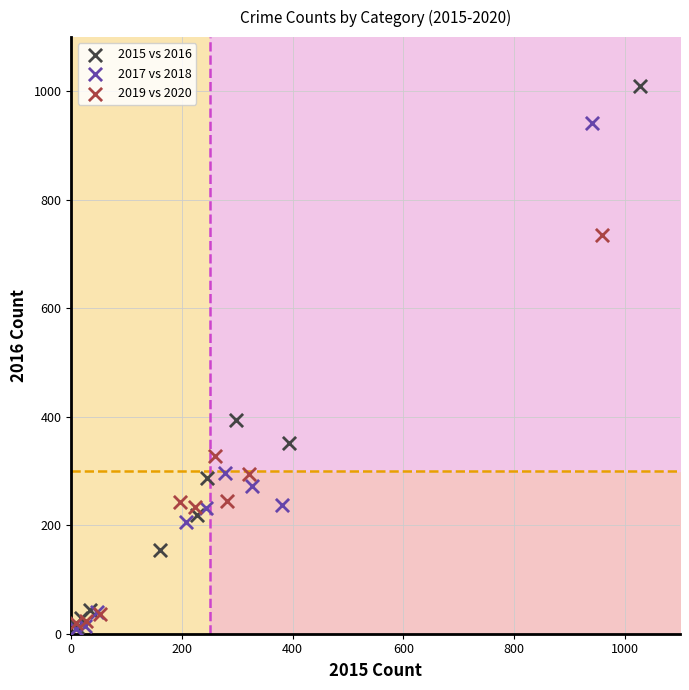

What are all the series names shown in the legend?

2015 vs 2016, 2017 vs 2018, 2019 vs 2020